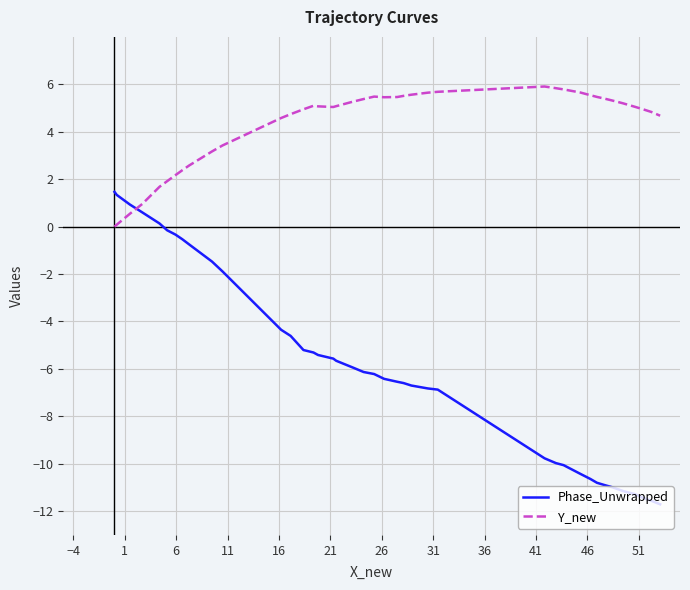

What is the difference between the maximum and minimum values in the Phase_Unwrapped series?

13.2